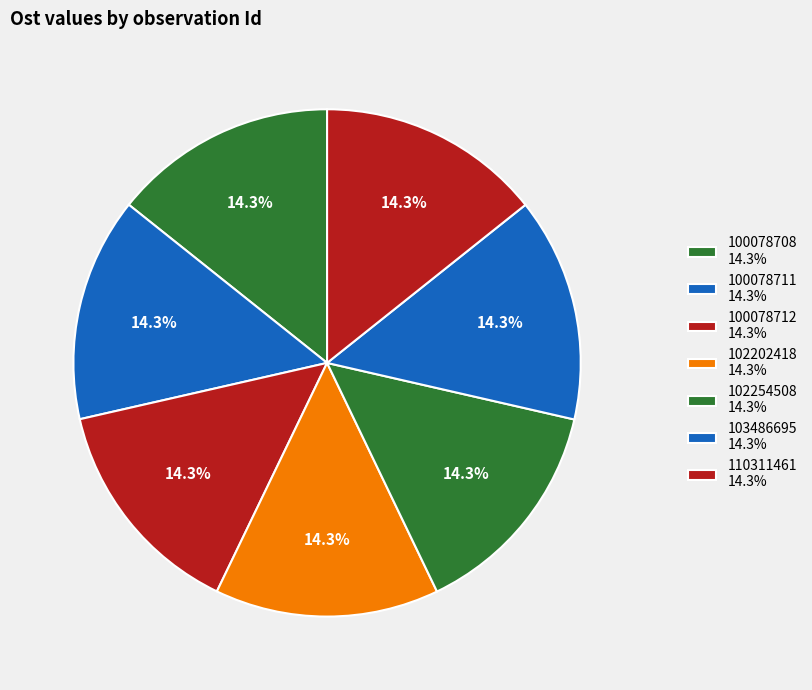

What is the total percentage of 100078708 and 102254508?

28.6%